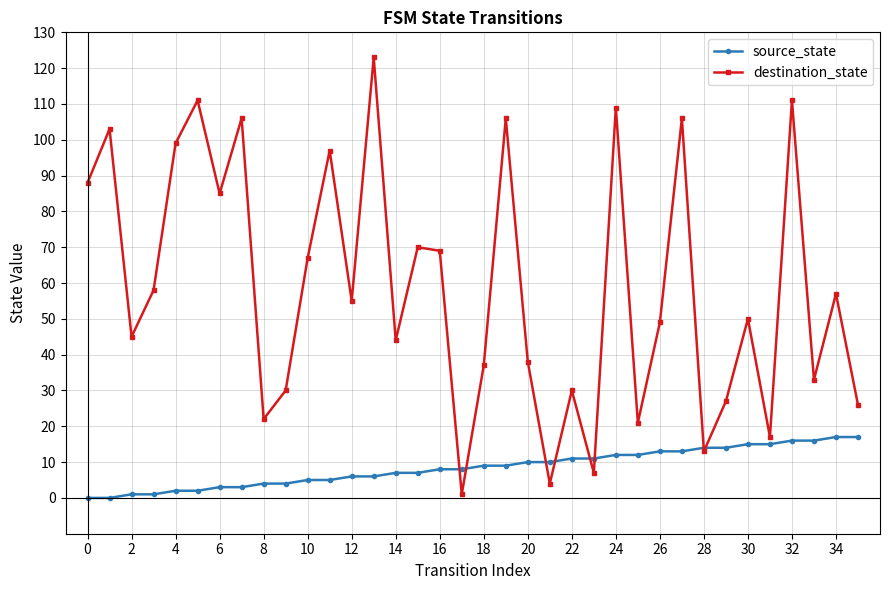

In destination_state, how many points are higher than both neighbors (excluding endpoints)?

13